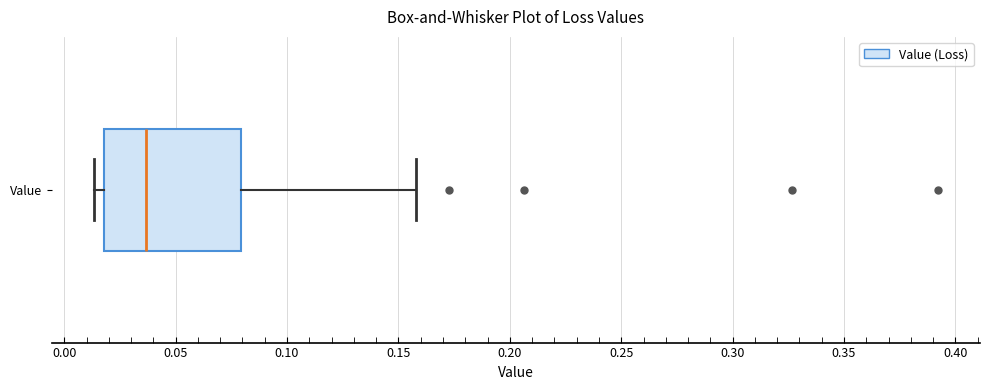

Where is the right edge of the box for Value on the x-axis? The values are not printed on the chart, so give them approximately, as read against the axis.

0.080